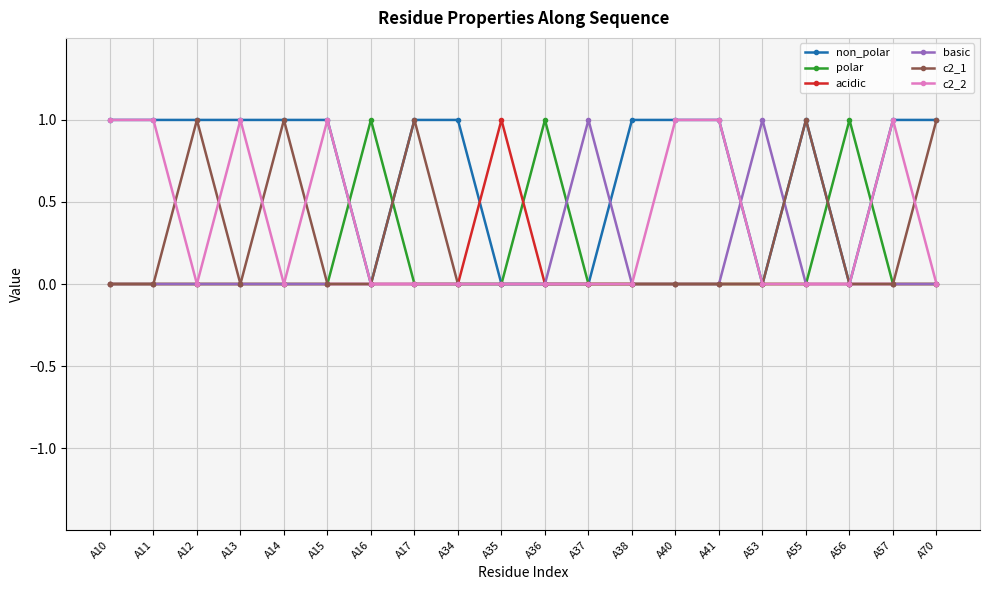

How many lines are shown in the chart?

6